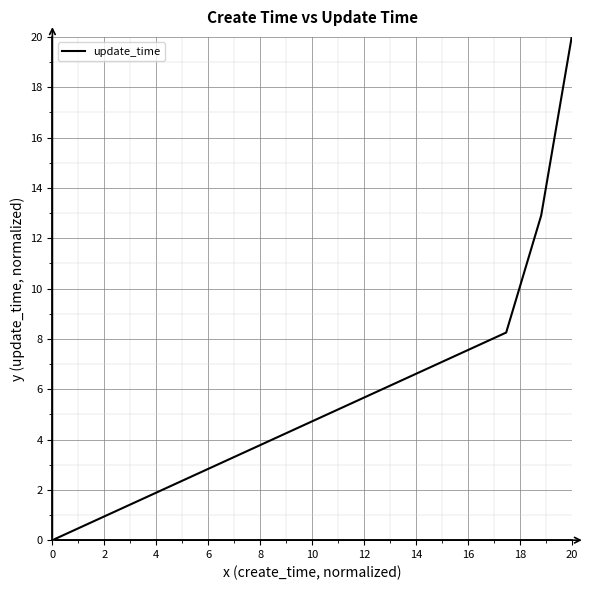

What is the average value?

10.3